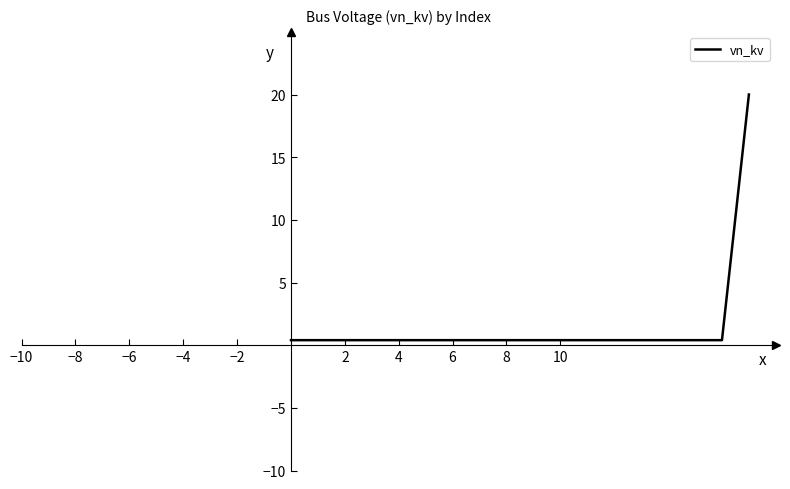

What is the greatest value displayed?

20.0